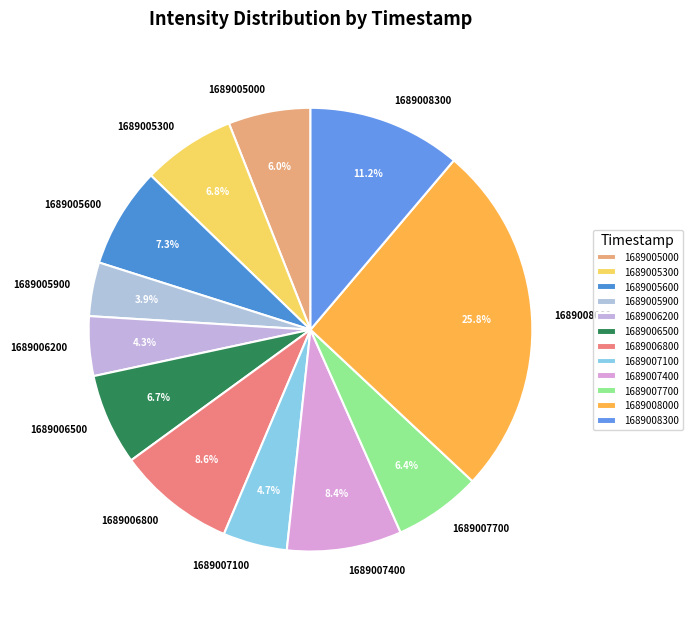

Between 1689006800 and 1689008300, which is larger?

1689008300